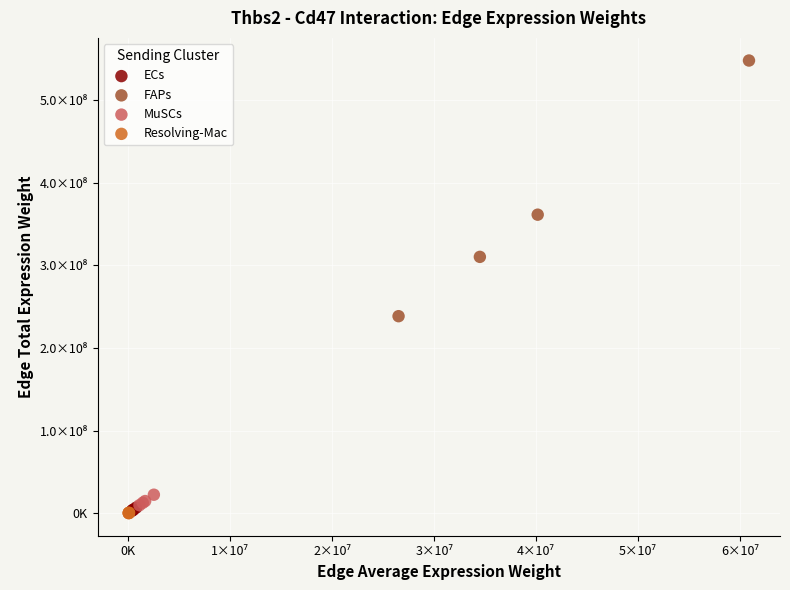

Which series contains the highest Y value?

FAPs